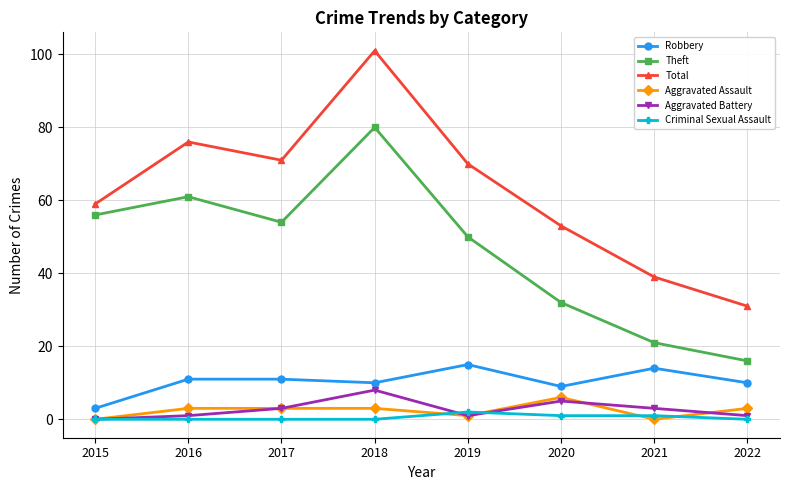

What value does the Aggravated Battery series have at 2016?

1